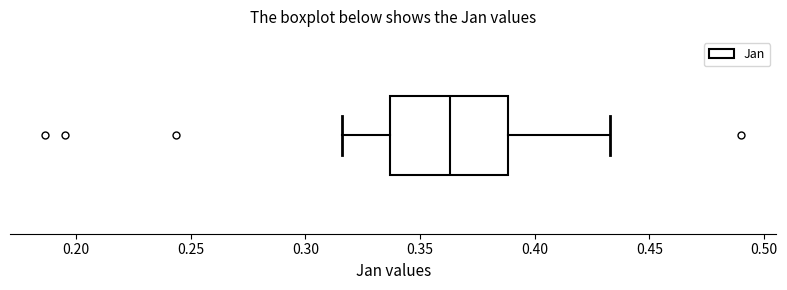

Read this box plot against the x-axis: the position of the median line, the range covered by the box, and the ends of both whiskers. The values are not printed on the chart, so give them approximately, as read against the axis.

median 0.365, box 0.335 to 0.390, whiskers 0.315 to 0.435